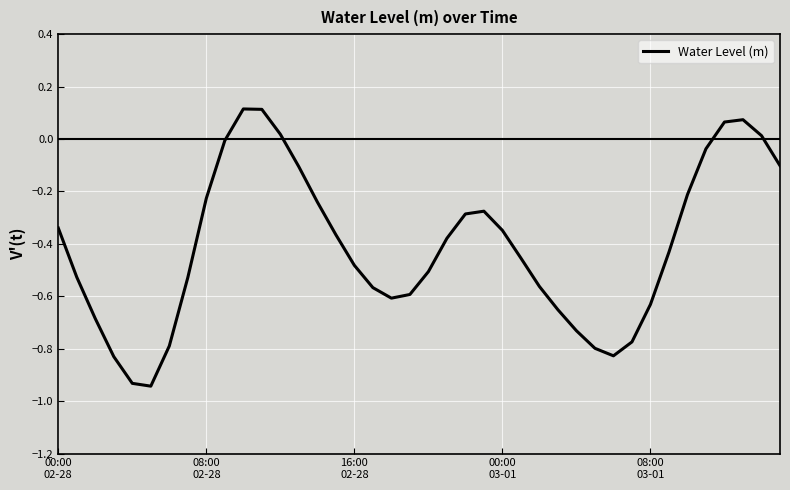

What is the difference between the maximum and minimum values?

1.1